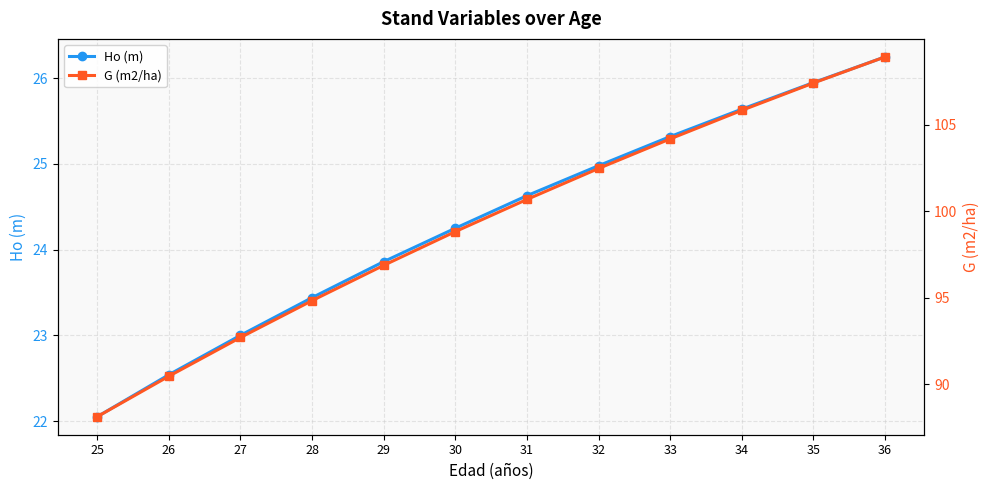

Is it true that G (m2/ha) equals 158.7 at 28?

False